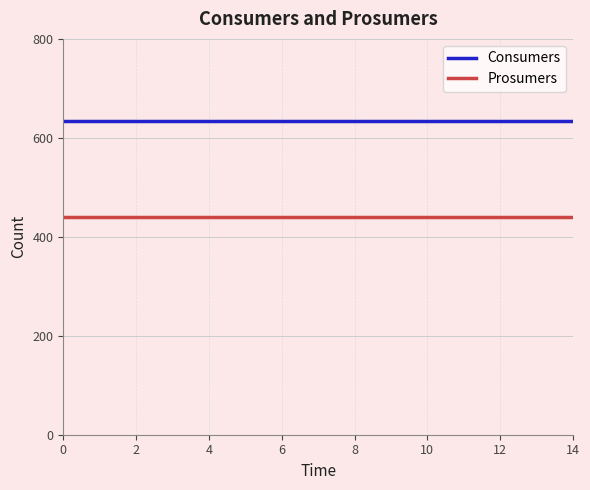

How many lines are shown in the chart?

2